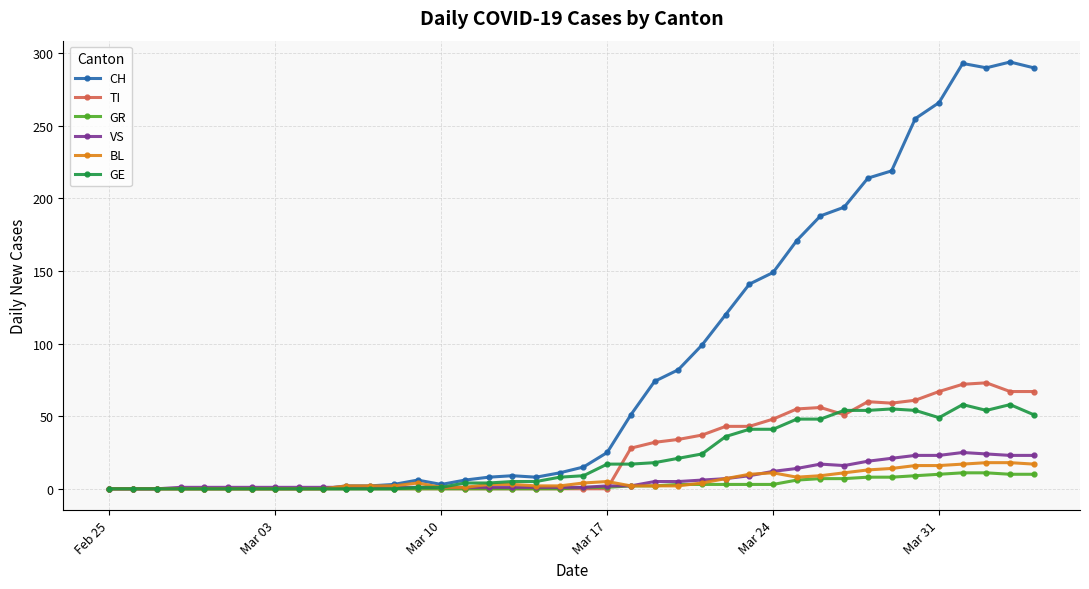

Which series has the largest total across all categories?

CH